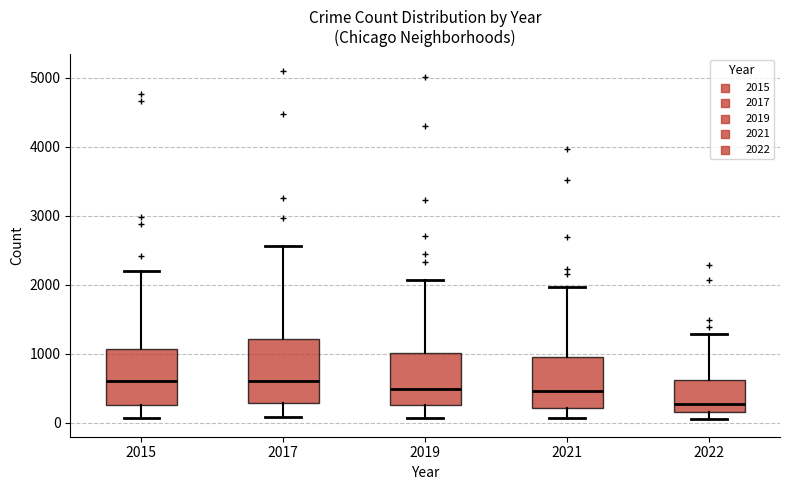

Where does the upper whisker of the box at x = 2021 end on the y-axis? The values are not printed on the chart, so give them approximately, as read against the axis.

2000